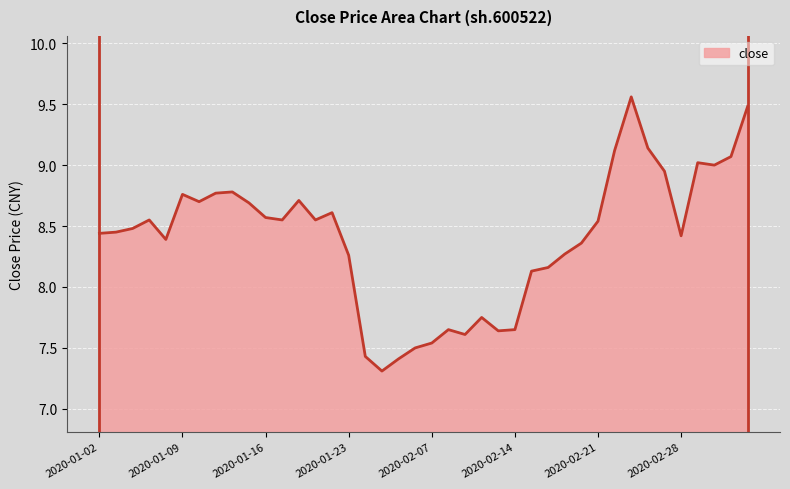

What is the minimum value shown in the chart?

7.3